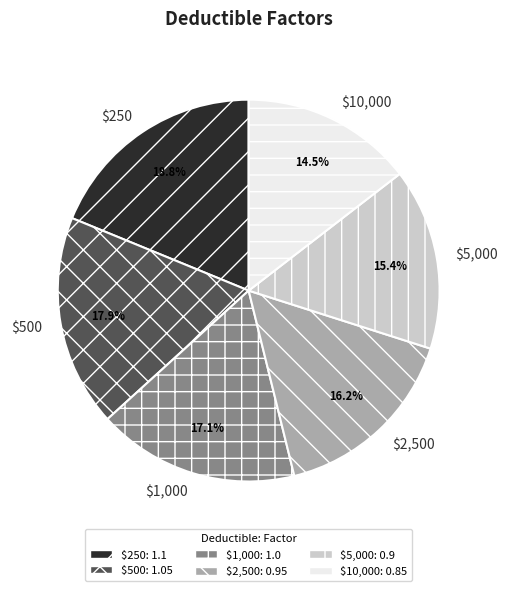

Is there a majority slice in this chart?

No